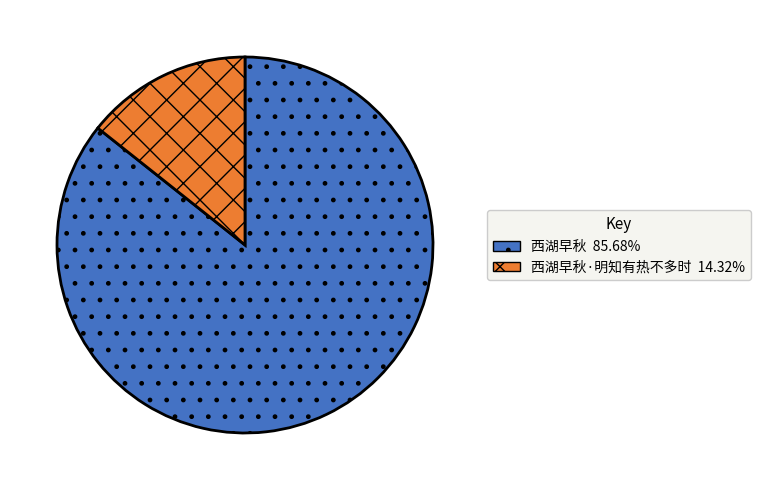

Does any single category account for the majority?

Yes